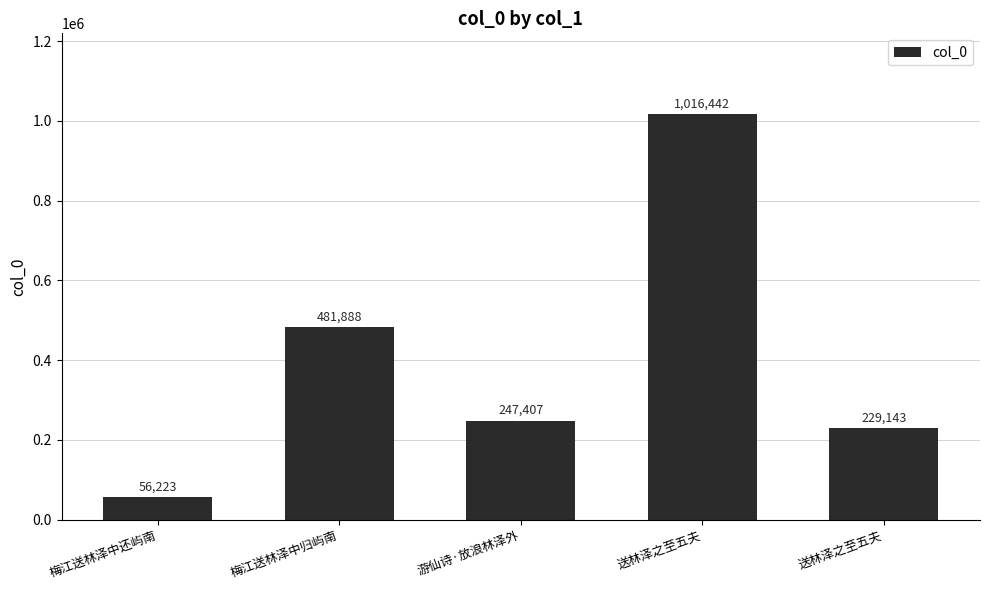

Where does the data first go above 247407?

梅江送林泽中归屿南